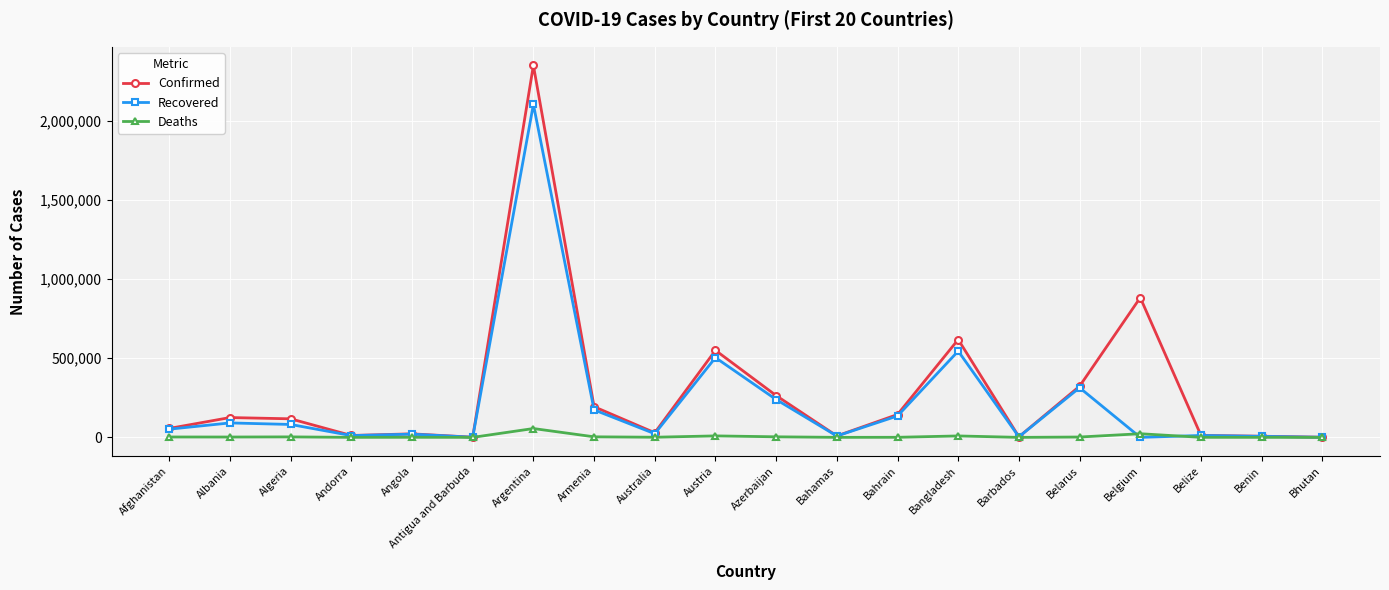

What is the sum of all Recovered values?

4324688